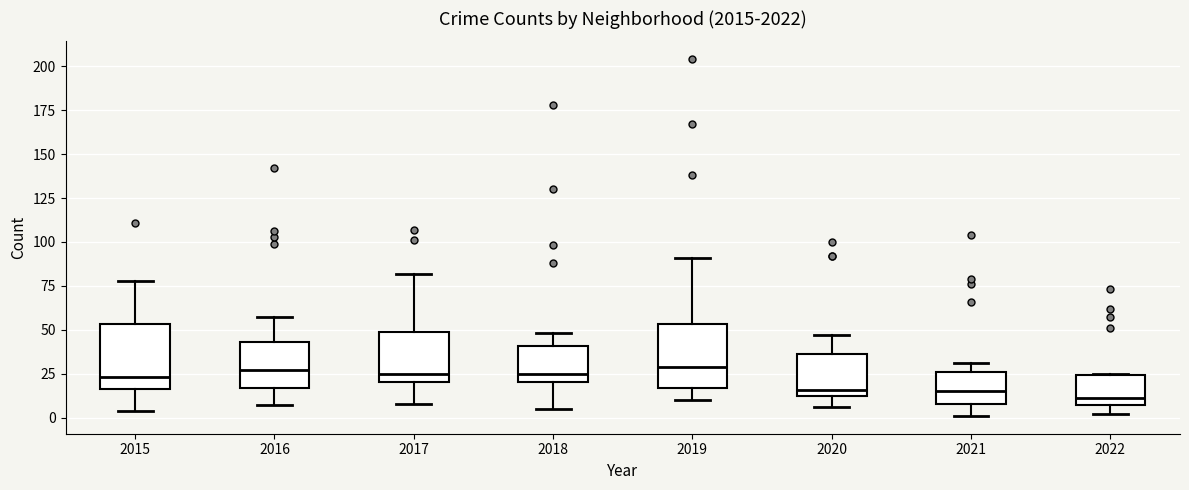

Where is the lower edge of the box at x = 2018 on the y-axis? The values are not printed on the chart, so give them approximately, as read against the axis.

20